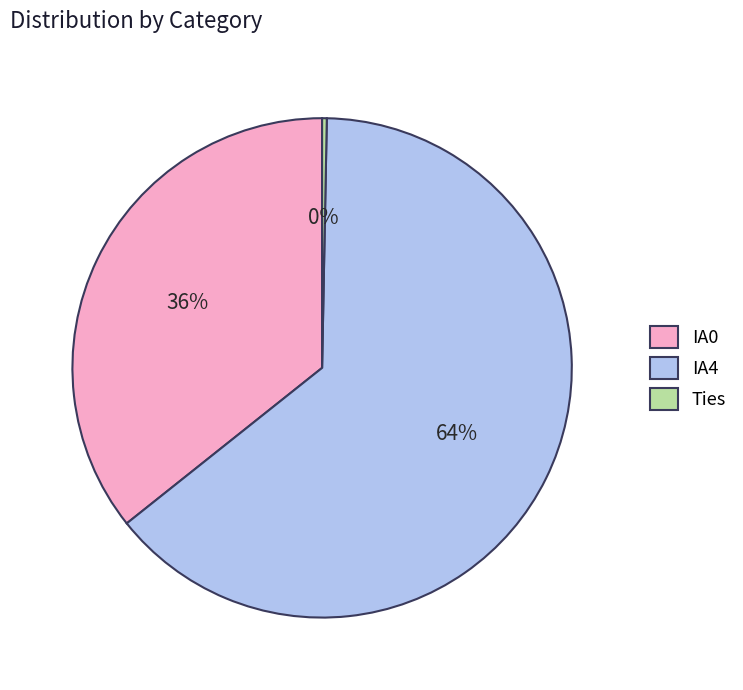

Count the number of slices in the pie.

3